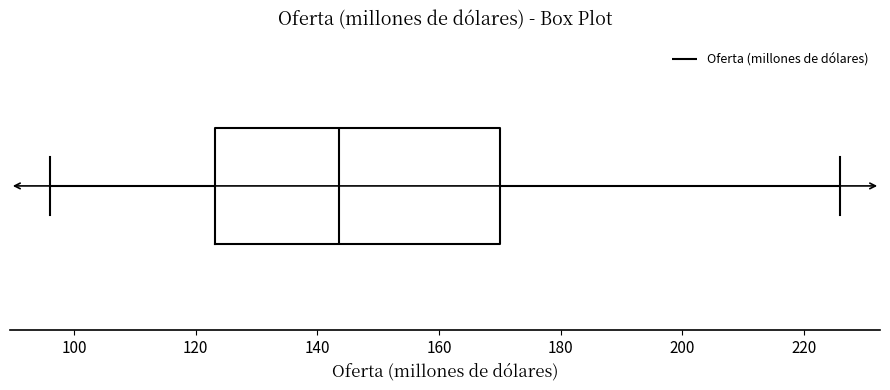

Where does the median line of the box sit on the x-axis? The values are not printed on the chart, so give them approximately, as read against the axis.

144